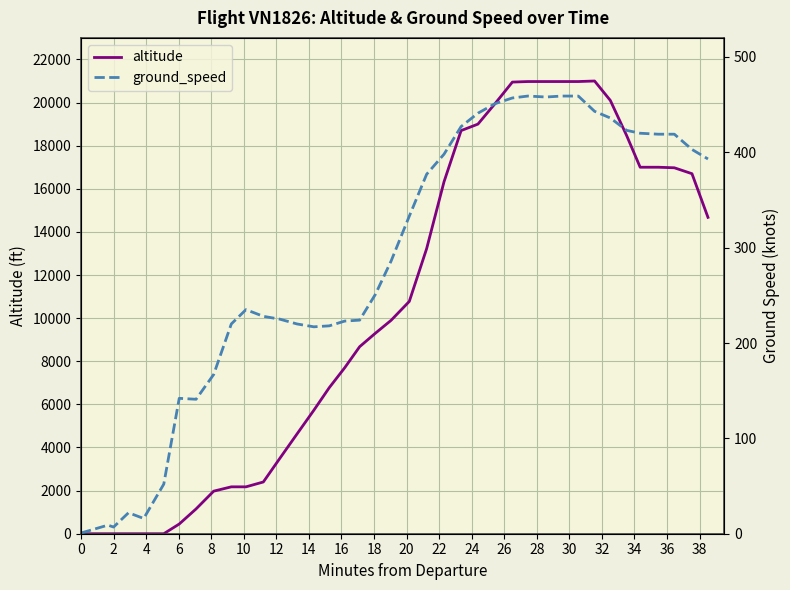

What is the highest value of the altitude series?

21000